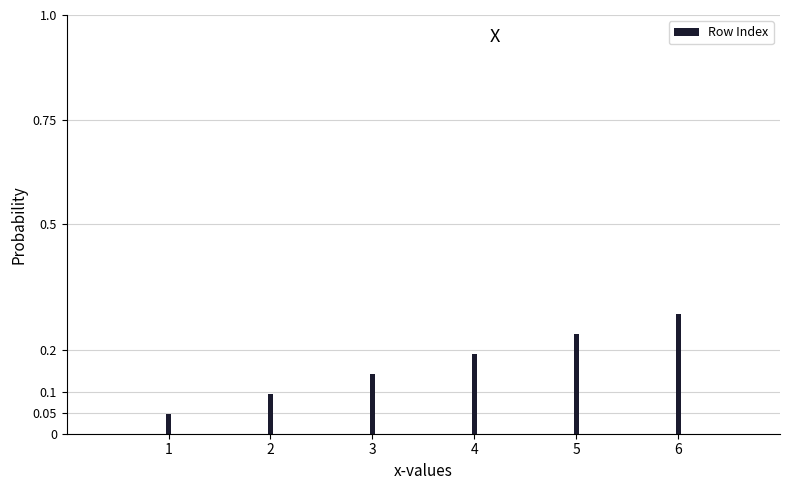

What is the sum of the values at 3 and 5?

0.4